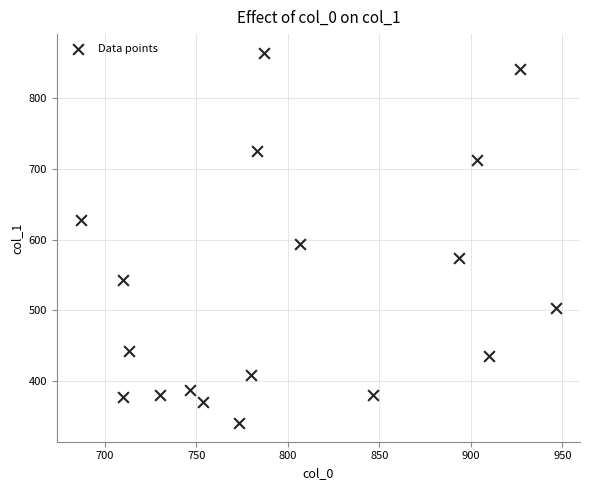

What is the range of Y values (max minus min)?

523.1